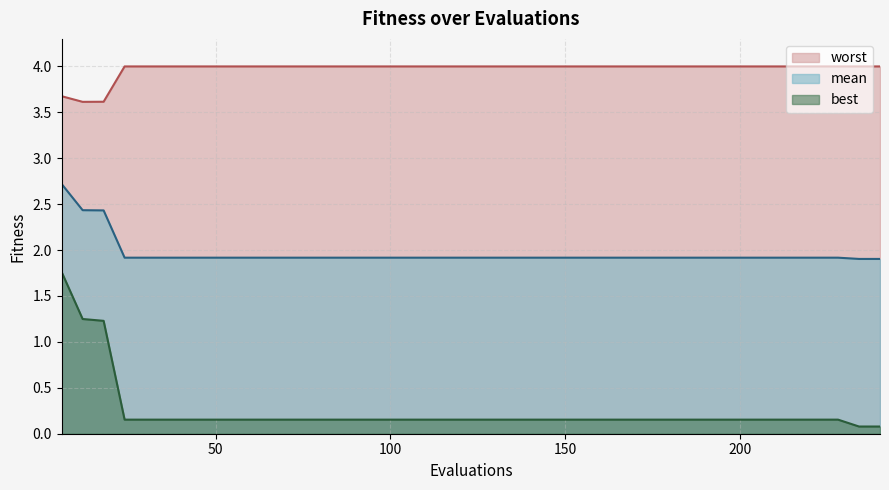

Rank the series by their average value, from highest to lowest.

worst, mean, best